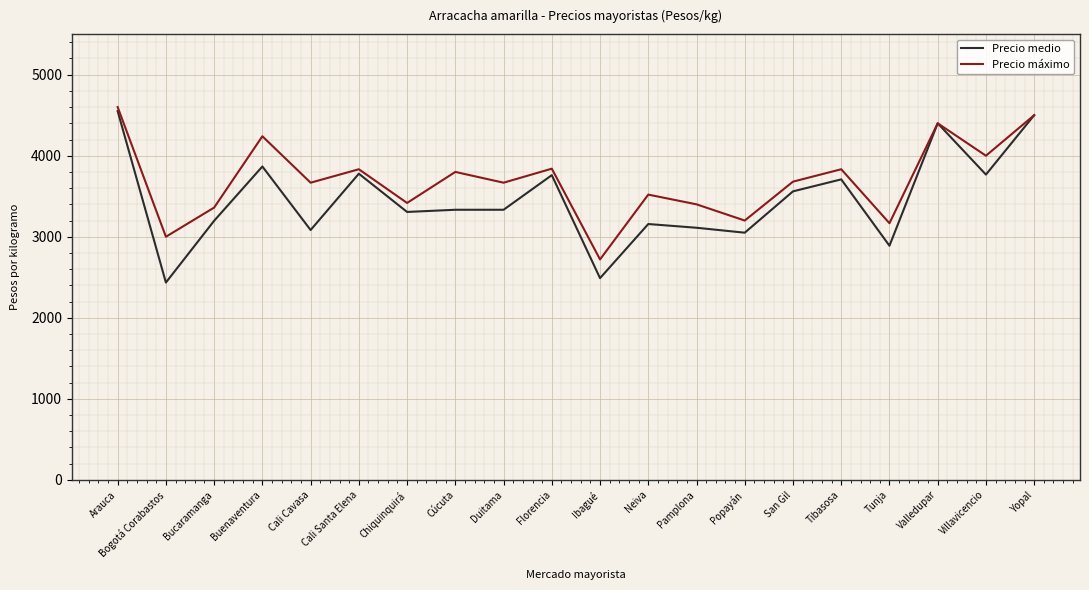

Read the Precio máximo value at San Gil.

3680